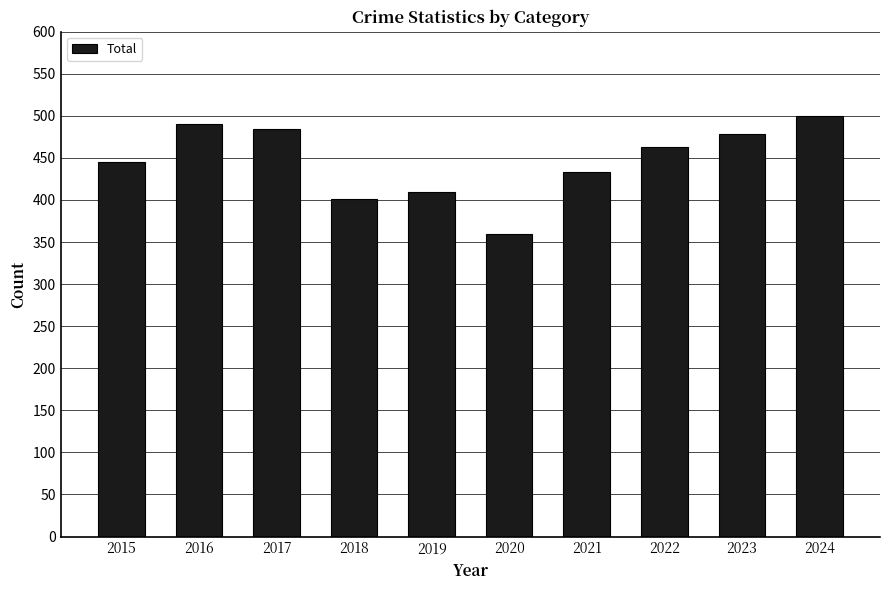

What is the difference between the maximum and minimum values?

141